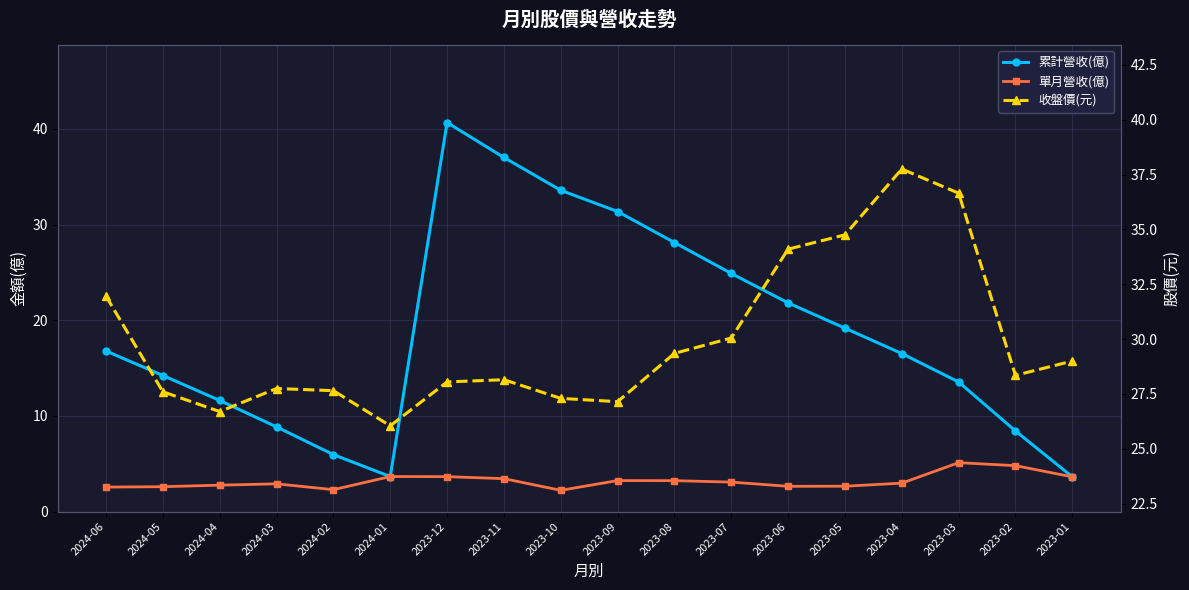

Reading left to right, transcribe all the data shown in this chart.

累計營收(億): 2024-06=16.8	2024-05=14.2	2024-04=11.6	2024-03=8.8	2024-02=6.0	2024-01=3.7	2023-12=40.7	2023-11=37.0	2023-10=33.6	2023-09=31.4	2023-08=28.1	2023-07=24.9	2023-06=21.8	2023-05=19.2	2023-04=16.5	2023-03=13.6	2023-02=8.4	2023-01=3.6
單月營收(億): 2024-06=2.6	2024-05=2.6	2024-04=2.8	2024-03=2.9	2024-02=2.3	2024-01=3.7	2023-12=3.6	2023-11=3.4	2023-10=2.2	2023-09=3.2	2023-08=3.2	2023-07=3.1	2023-06=2.6	2023-05=2.6	2023-04=3.0	2023-03=5.1	2023-02=4.8	2023-01=3.6
收盤價(元): 2024-06=31.9	2024-05=27.6	2024-04=26.7	2024-03=27.8	2024-02=27.6	2024-01=26.1	2023-12=28.1	2023-11=28.1	2023-10=27.3	2023-09=27.1	2023-08=29.4	2023-07=30.1	2023-06=34.1	2023-05=34.8	2023-04=37.8	2023-03=36.6	2023-02=28.4	2023-01=29.0